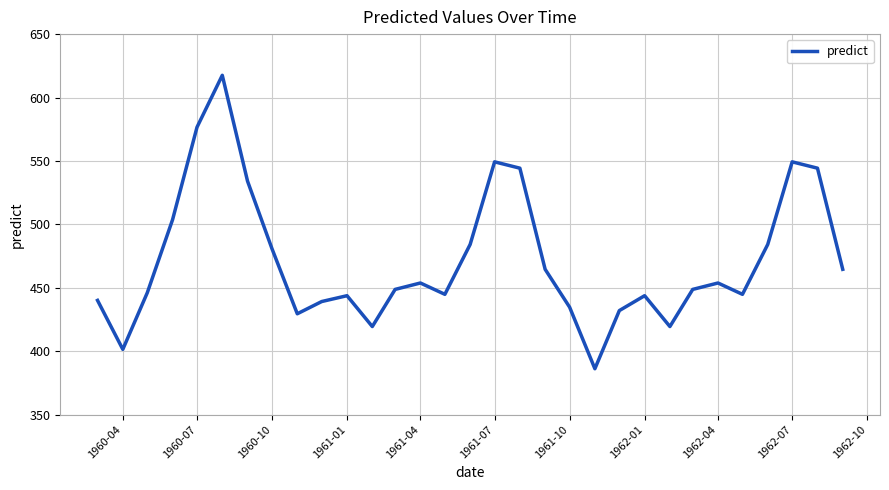

What is the difference between the maximum and minimum values?

231.4